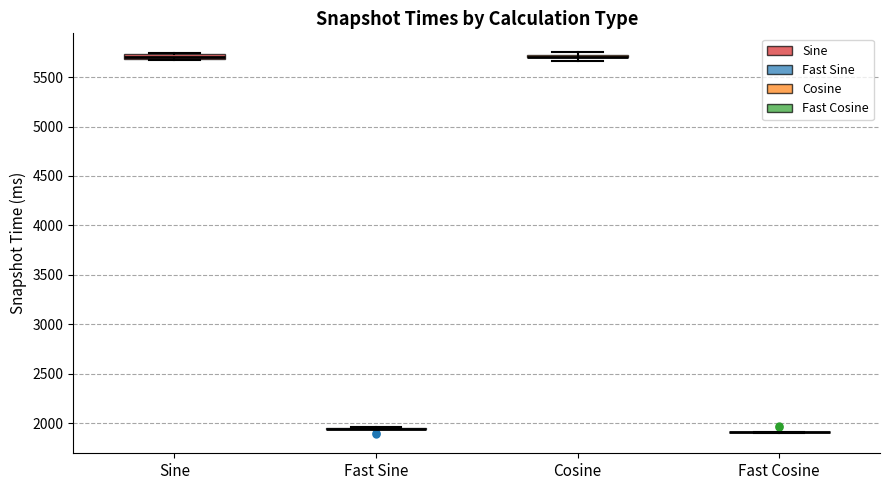

Where is the upper edge of the box for Cosine on the y-axis? The values are not printed on the chart, so give them approximately, as read against the axis.

5750